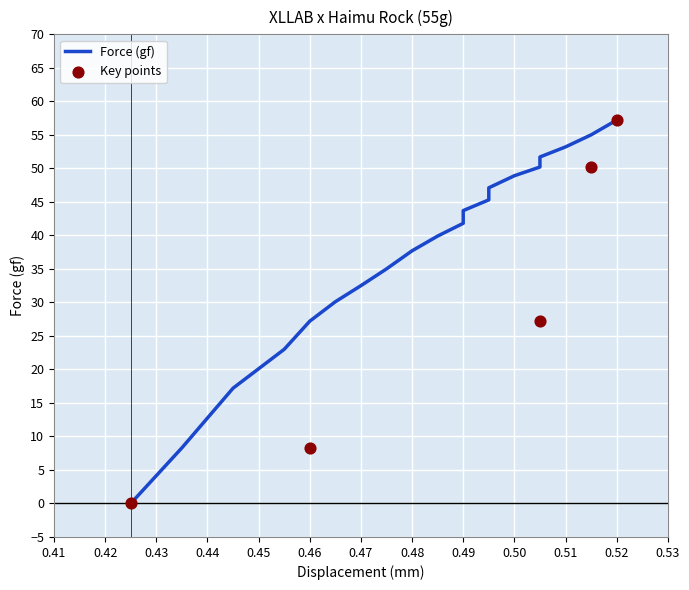

What is the change in value from 0.505 to 0.52?

+7.0